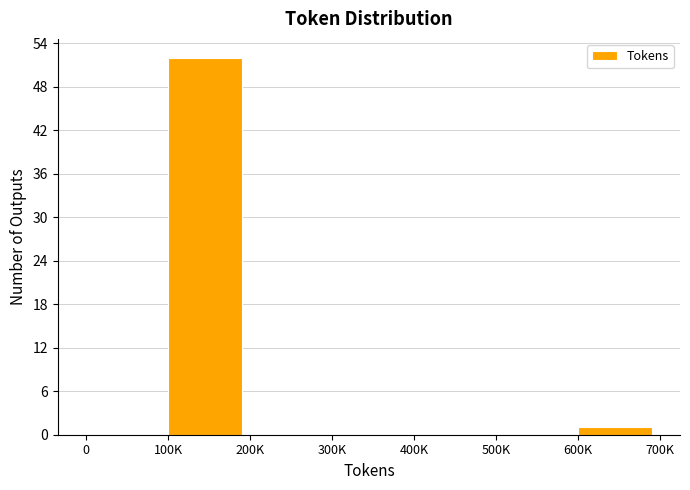

Reading left to right, list all the values displayed in this chart.

0=0	100K=52	200K=0	300K=0	400K=0	500K=0	600K=1